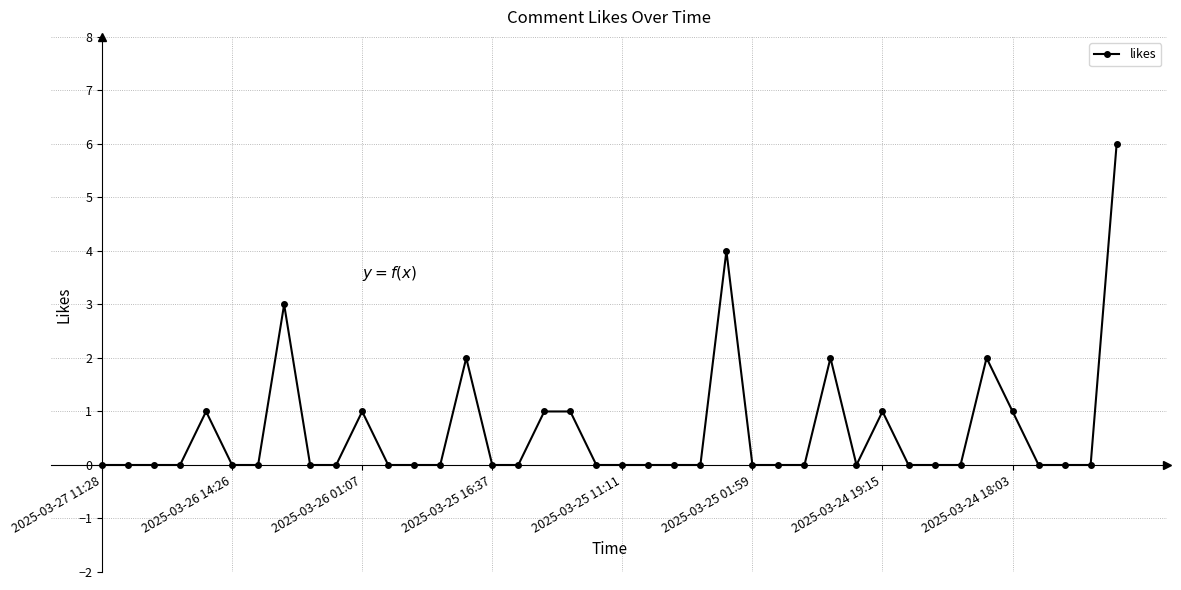

Reading left to right, transcribe all the data shown in this chart.

0	0	0	0	1	0	0	3	0	0	1	0	0	0	2	0	0	1	1	0	0	0	0	0	4	0	0	0	2	0	1	0	0	0	2	1	0	0	0	6